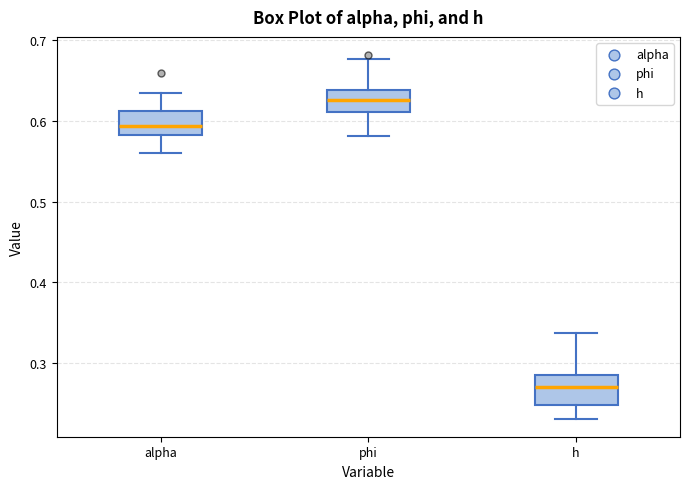

Reading left to right, transcribe this box plot: for each box, give where its median line is, the range the box spans, and where its two whiskers end, as read against the y-axis. The values are not printed on the chart, so give them approximately, as read against the axis.

alpha: median 0.59, box 0.58 to 0.61, whiskers 0.56 to 0.63
phi: median 0.63, box 0.61 to 0.64, whiskers 0.58 to 0.68
h: median 0.27, box 0.25 to 0.28, whiskers 0.23 to 0.34